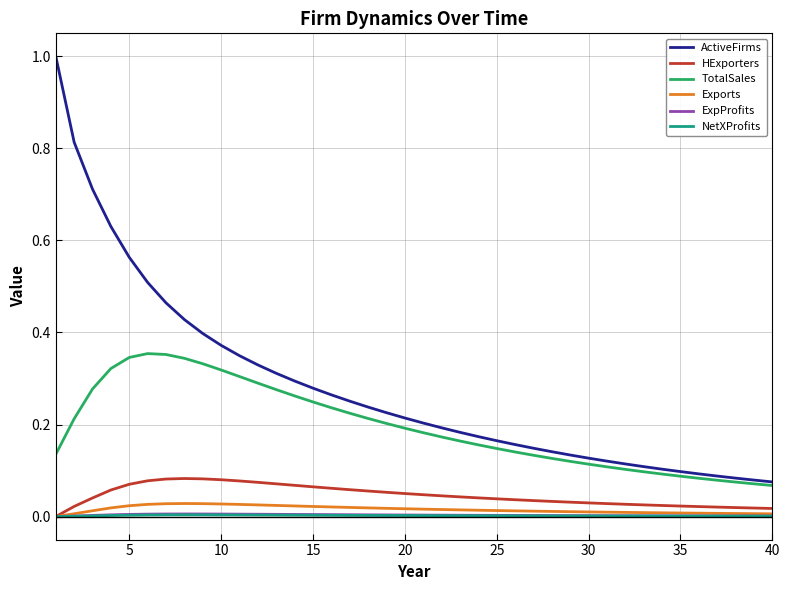

Which series has the largest range (max minus min)?

ActiveFirms